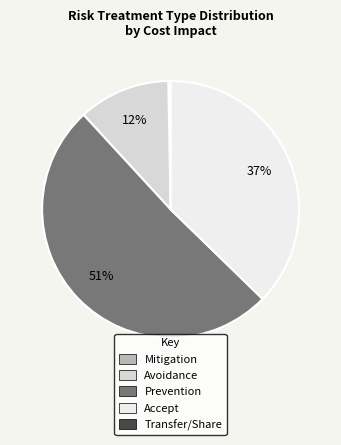

Is there any slice that represents more than half of the pie?

Yes